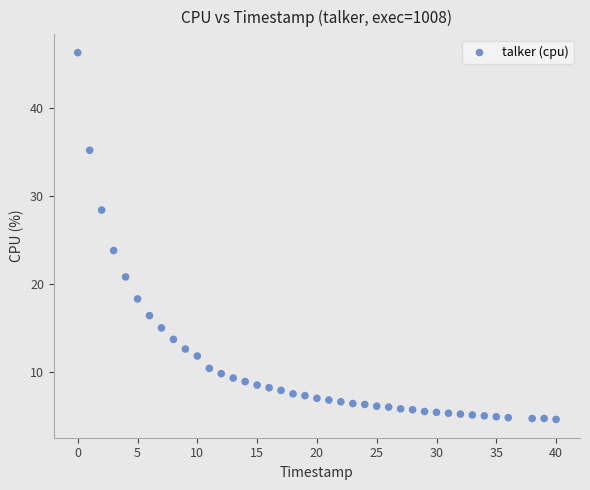

What is the range of Y values (max minus min)?

41.7